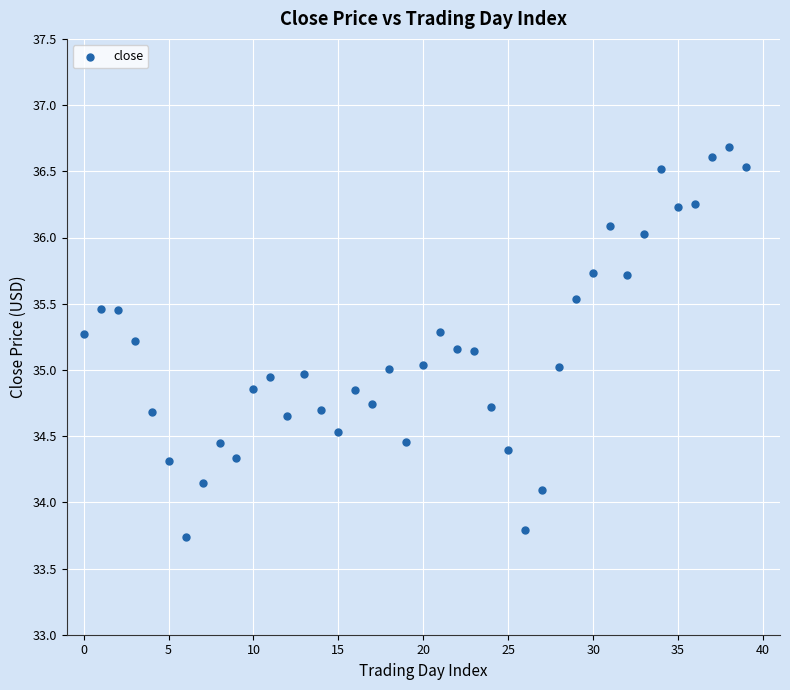

What is the range of Y values (max minus min)?

2.9